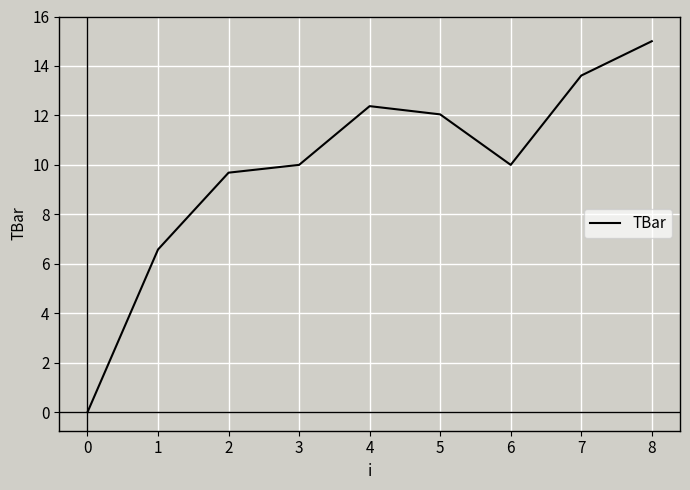

Which has a higher value, 6 or 7?

7